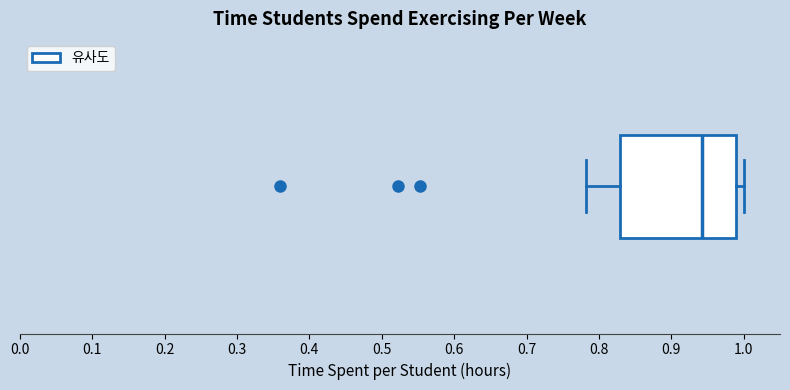

Transcribe this box plot: give where the median line is, the range the box spans, and where the two whiskers end, as read against the x-axis. The values are not printed on the chart, so give them approximately, as read against the axis.

median 0.94, box 0.83 to 0.99, whiskers 0.78 to 1.00